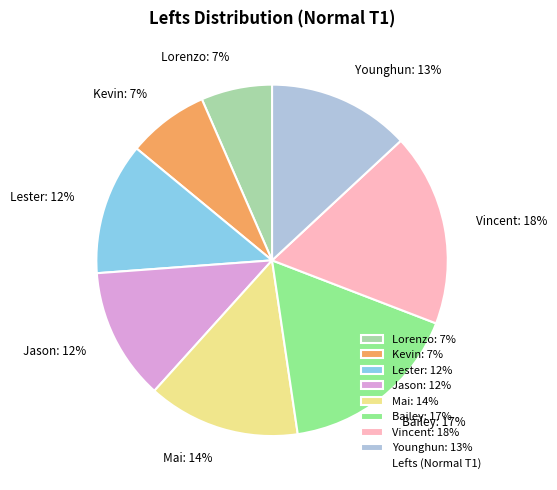

Approximately how many times larger is the value at Vincent: 18% compared to Younghun: 13%?

1.4